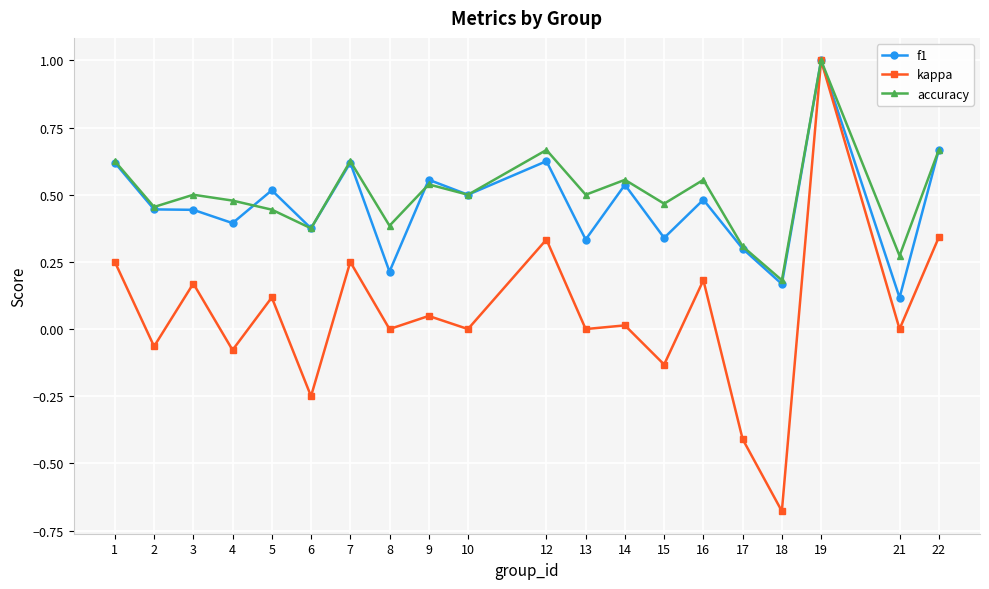

What is the highest value of the f1 series?

1.0